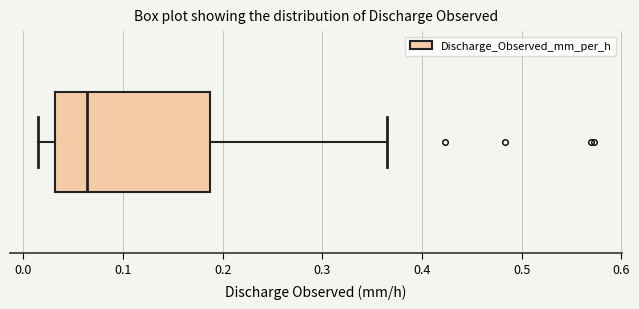

Read this box plot against the x-axis: the position of the median line, the range covered by the box, and the ends of both whiskers. The values are not printed on the chart, so give them approximately, as read against the axis.

median 0.06, box 0.03 to 0.19, whiskers 0.01 to 0.37